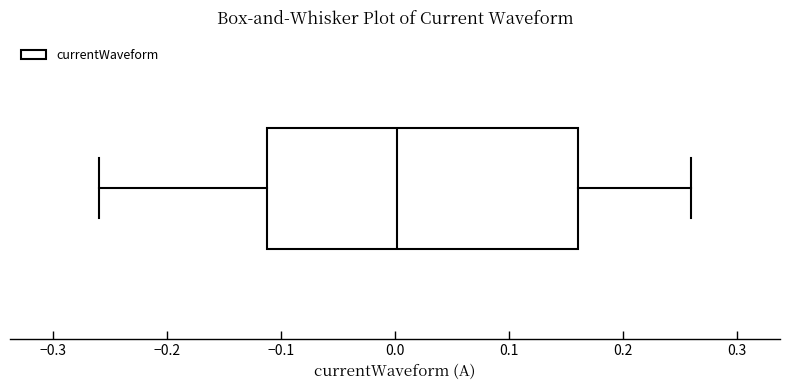

Read this box plot against the x-axis: the position of the median line, the range covered by the box, and the ends of both whiskers. The values are not printed on the chart, so give them approximately, as read against the axis.

median 0.00, box -0.11 to 0.16, whiskers -0.26 to 0.26